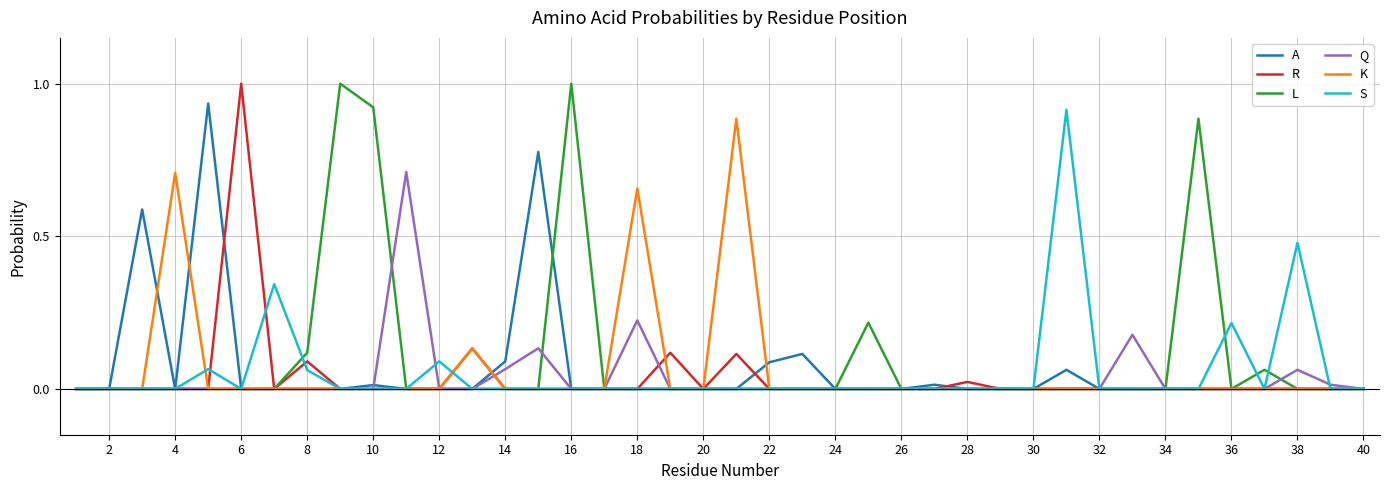

How many intersections are there between Q and A?

1